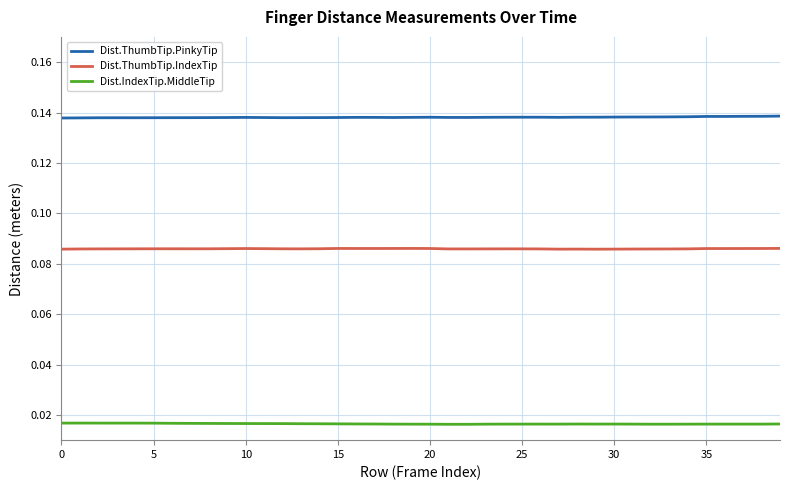

List the series in order of their peak value, highest first.

Dist.ThumbTip.PinkyTip, Dist.ThumbTip.IndexTip, Dist.IndexTip.MiddleTip